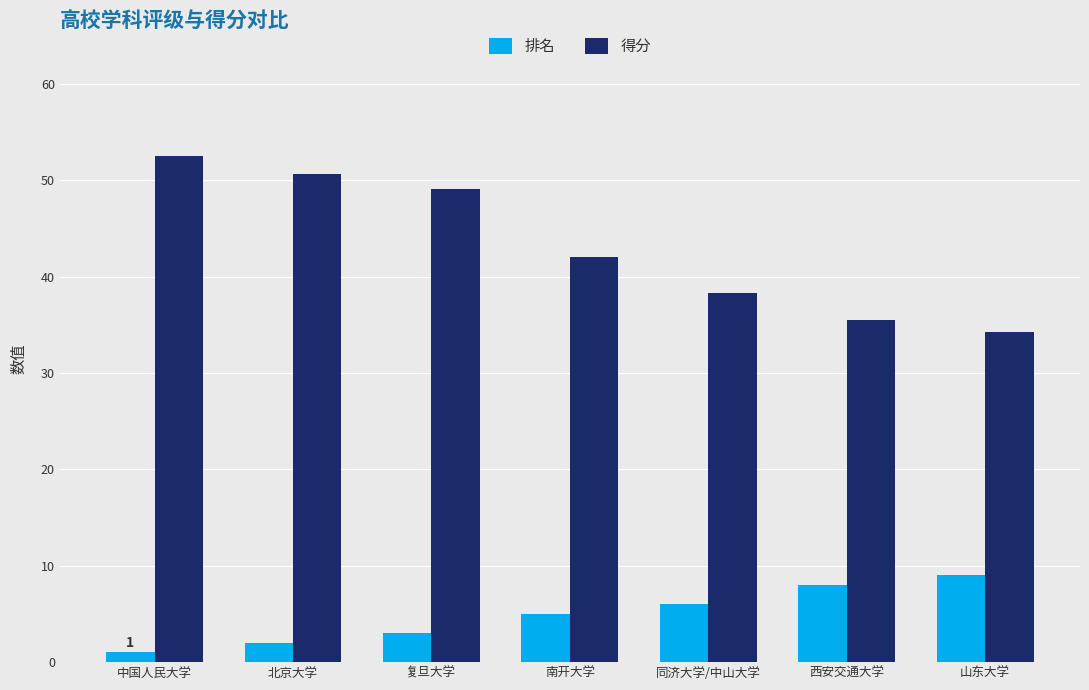

Are the bars grouped side by side (vs. stacked)?

Yes